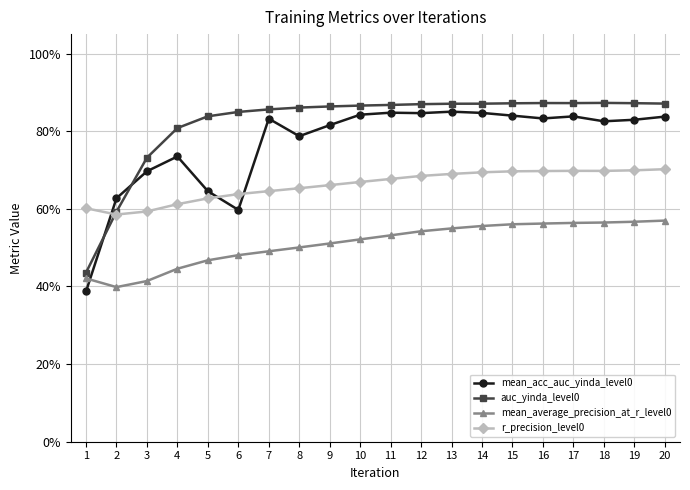

Is this an area chart (filled region under the line)?

No